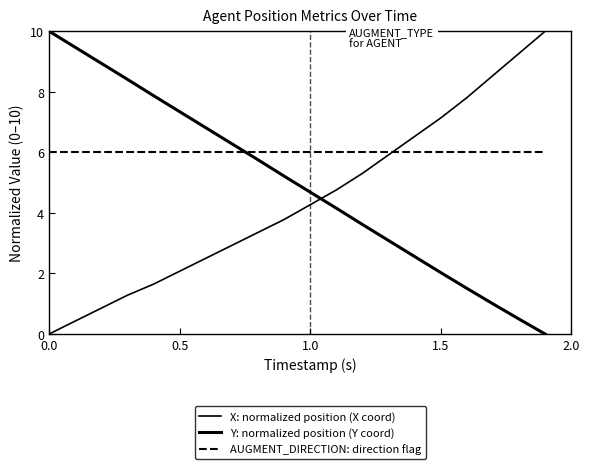

How many intersections are there between Y: normalized position (Y coord) and X: normalized position (X coord)?

1